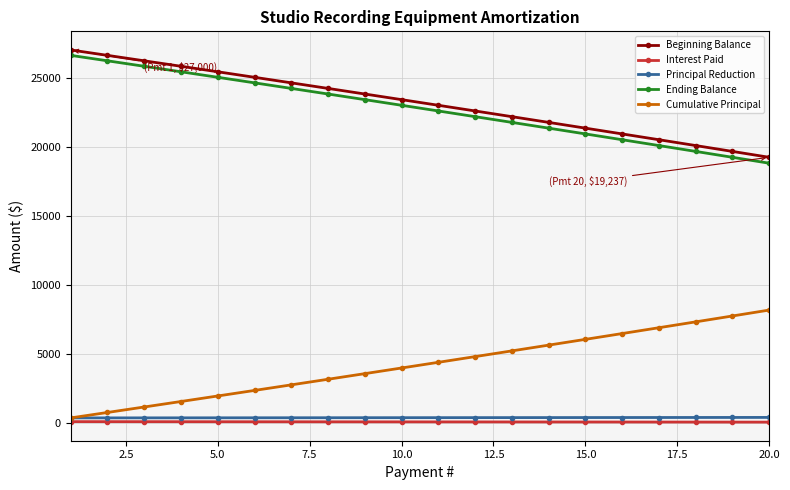

True or false: Beginning Balance and Interest Paid cross at least once.

False